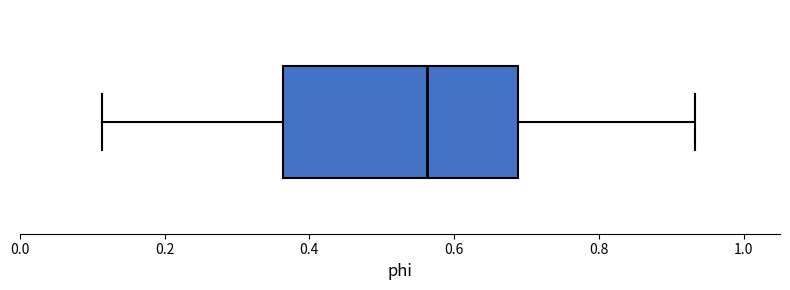

Transcribe this box plot: give where the median line is, the range the box spans, and where the two whiskers end, as read against the x-axis. The values are not printed on the chart, so give them approximately, as read against the axis.

median 0.56, box 0.36 to 0.68, whiskers 0.12 to 0.94